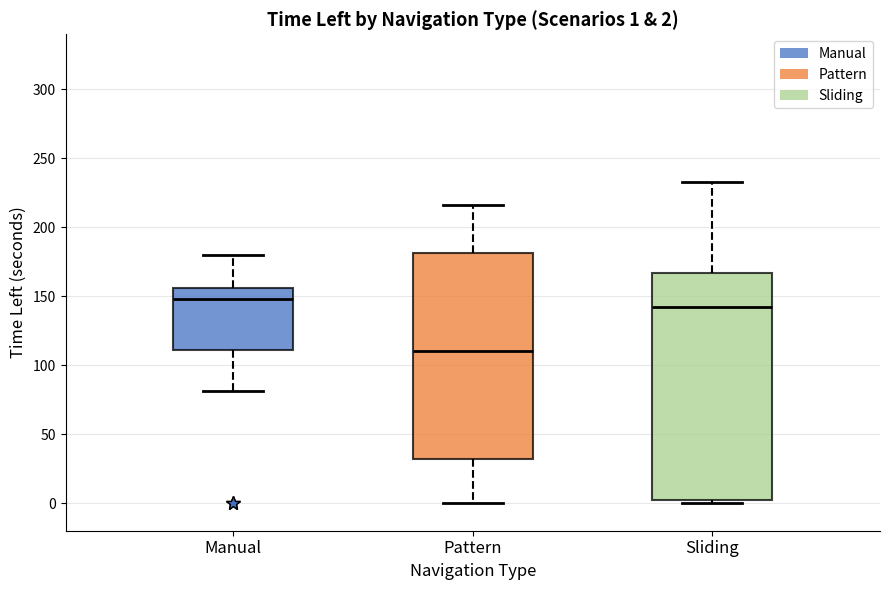

Comparing the boxes themselves (not the whiskers), which one is the tallest?

Sliding